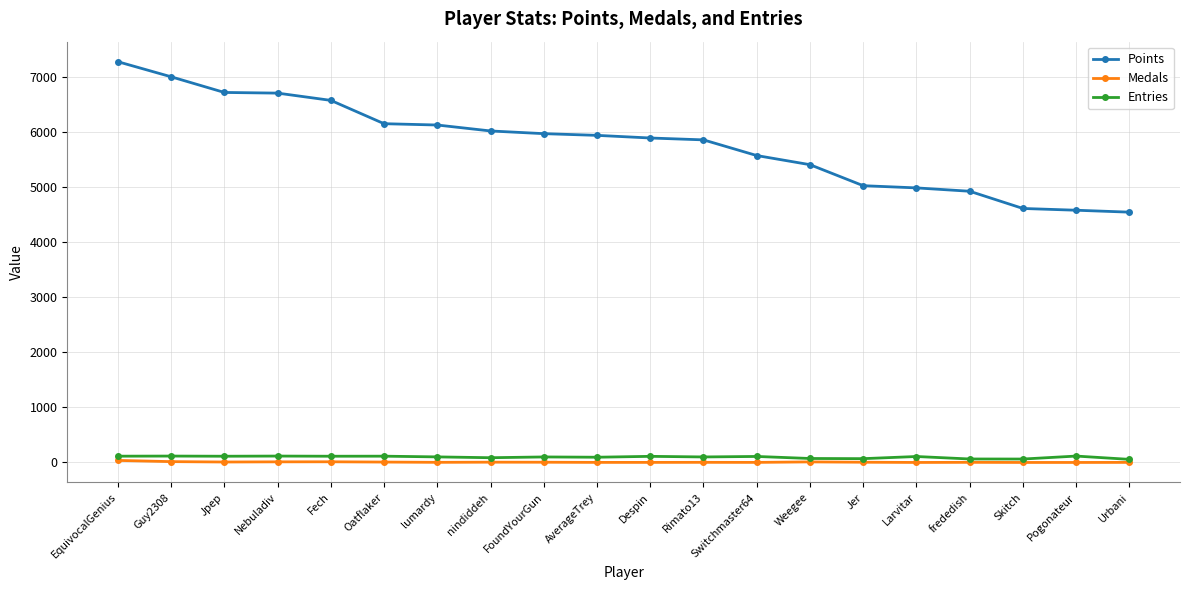

What is the difference between the highest and lowest values at Rimato13?

5862